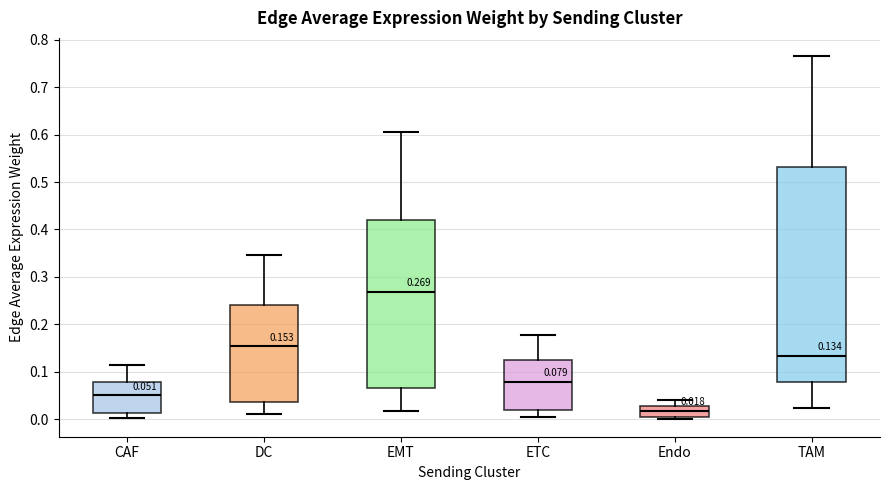

Which box's median line is the highest?

EMT